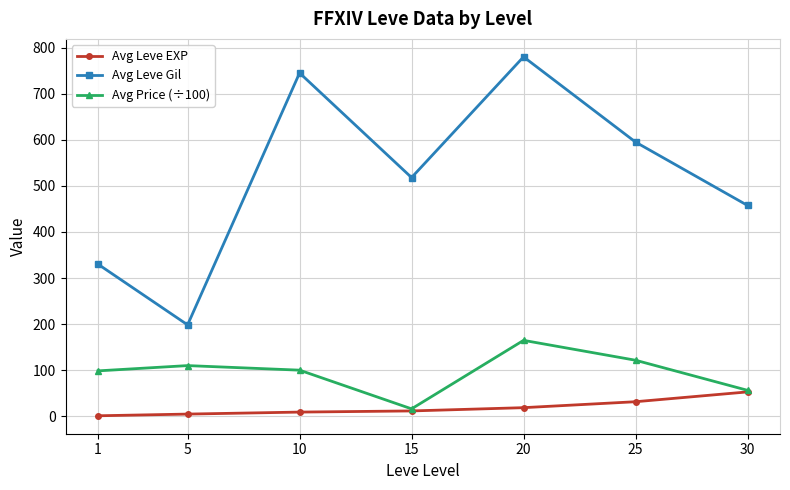

Between 1 and 5, which series saw the biggest shift?

Avg Leve Gil